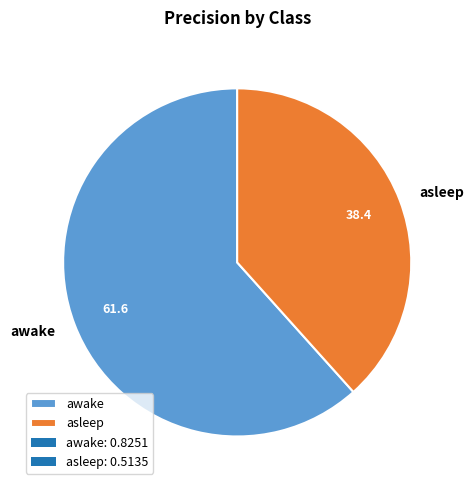

Count the number of slices in the pie.

2